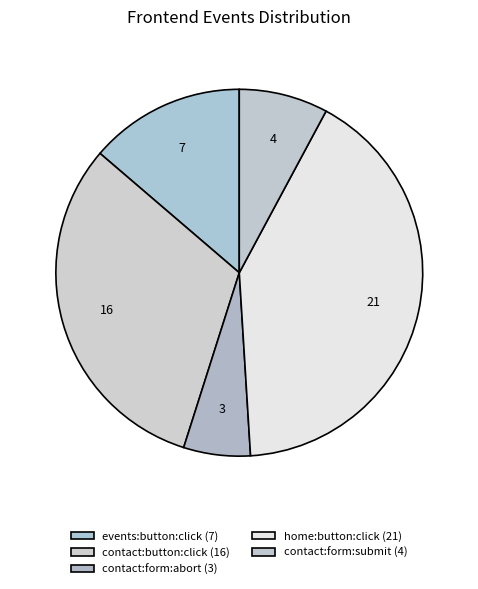

Count the number of slices in the pie.

5